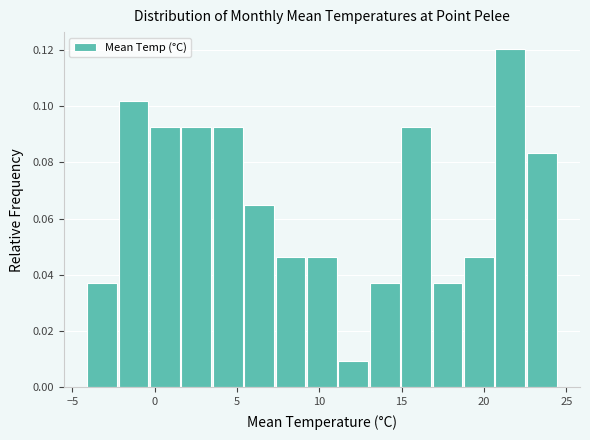

Read against the x-axis, roughly where is the centre of the tallest bar?

21.5